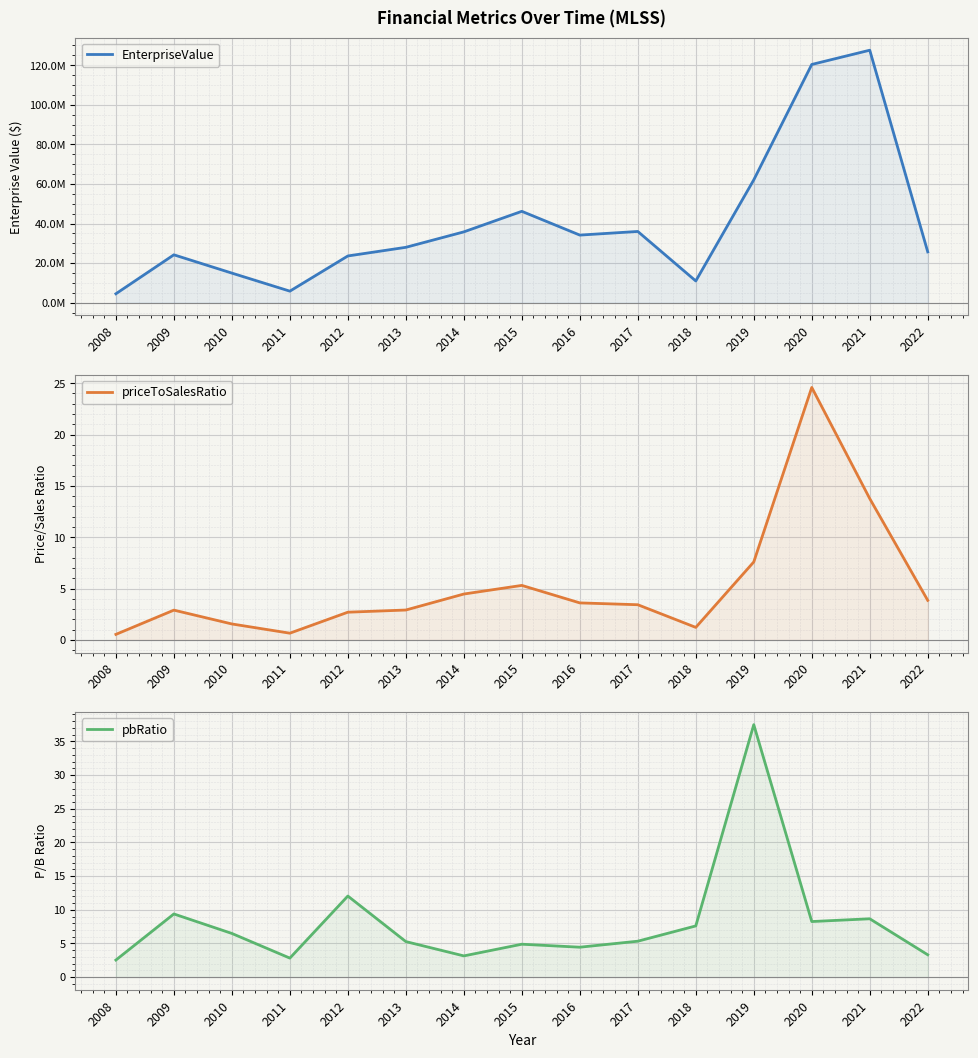

How many interior local valleys does the pbRatio series have?

4